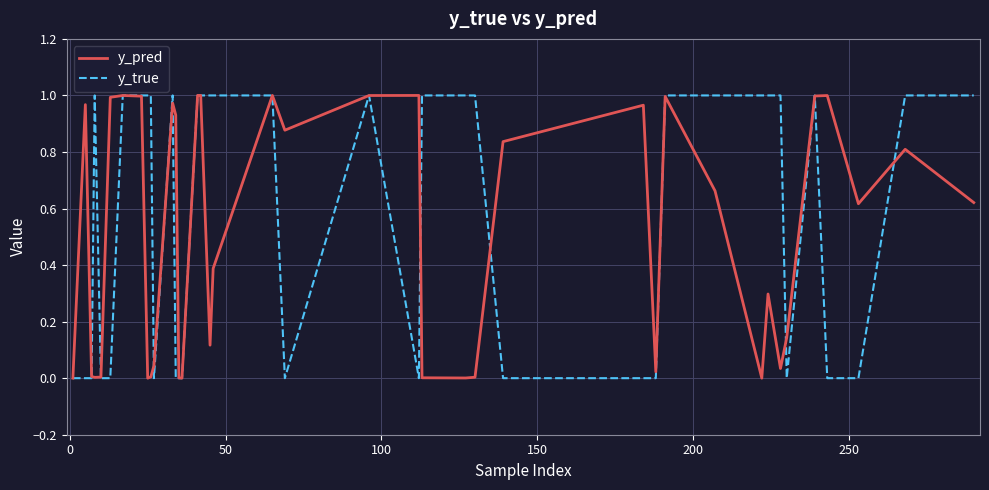

Which series has the widest spread of values?

y_true